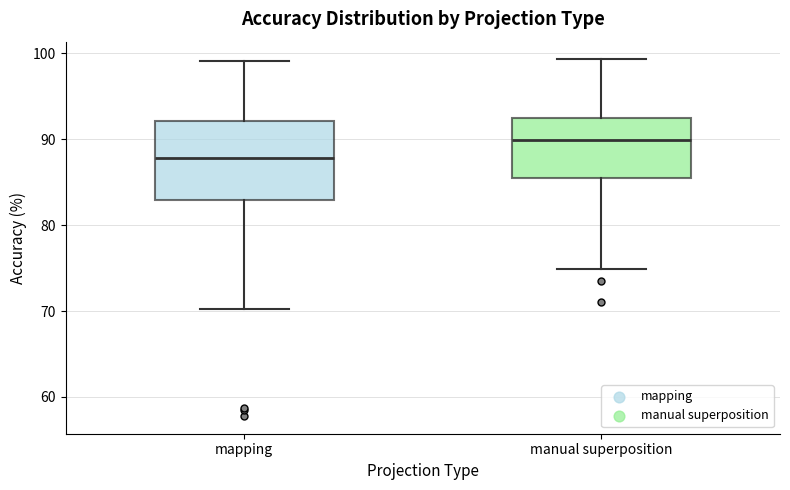

Where does the median line of the box for manual superposition sit on the y-axis? The values are not printed on the chart, so give them approximately, as read against the axis.

90